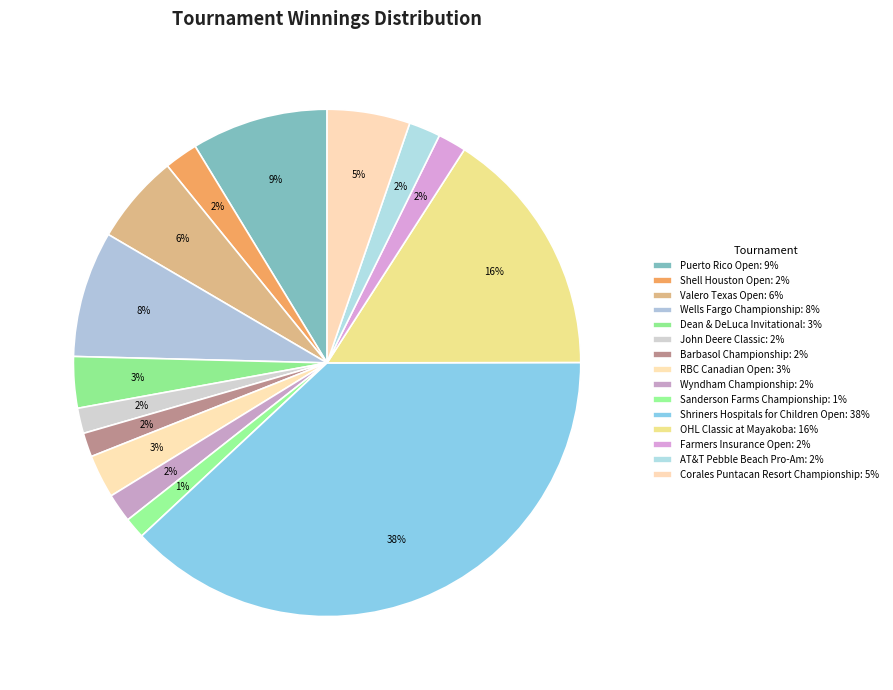

What percentage is the John Deere Classic slice, to the nearest percent?

2%